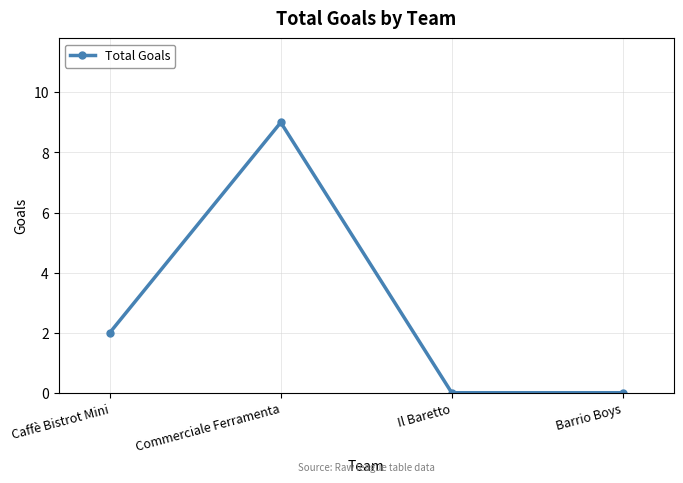

True or false: the data shows 3 at Caffè Bistrot Mini.

False